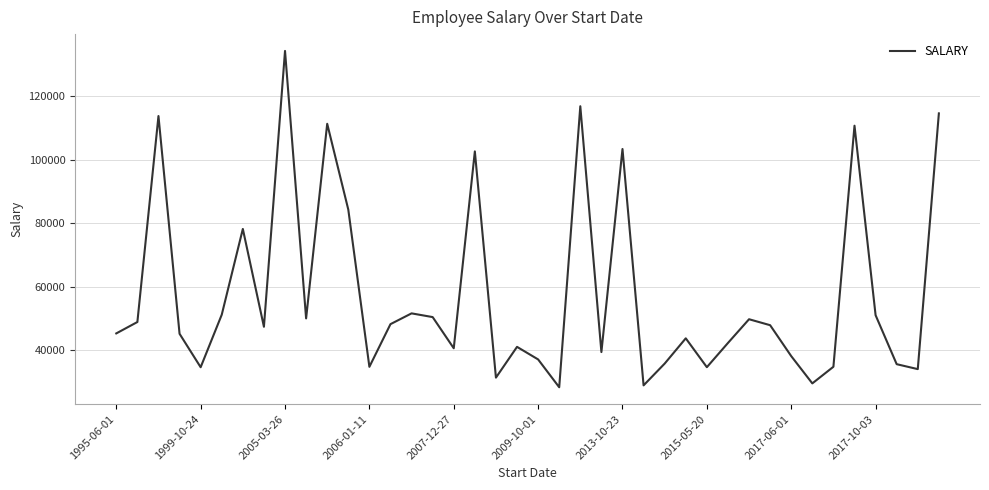

What is the difference between the maximum and minimum values?

105864